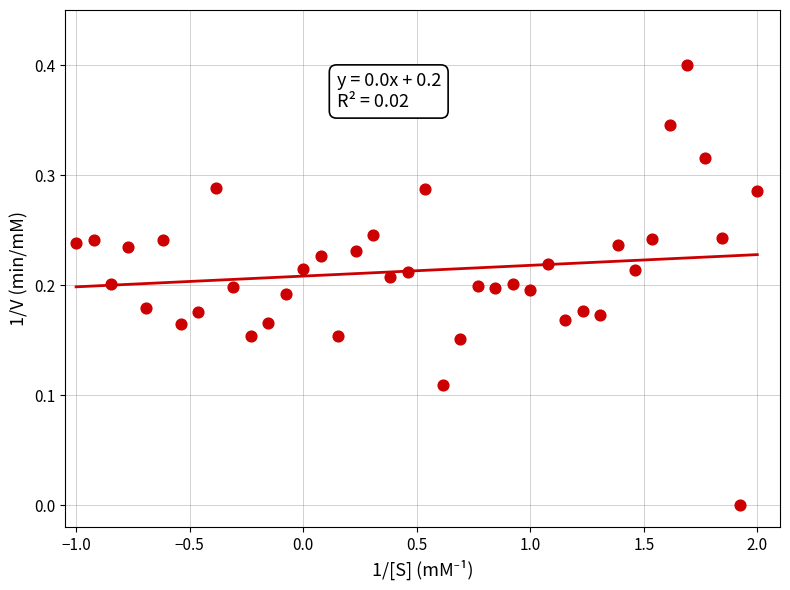

What is the range of Y values (max minus min)?

0.4